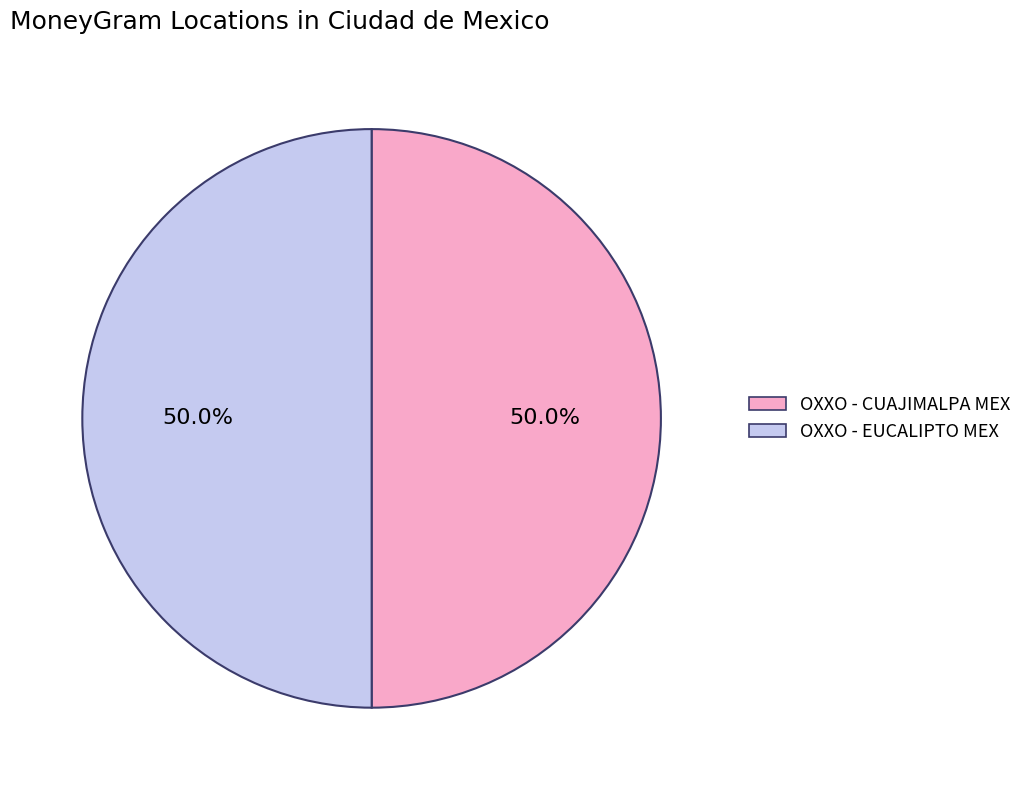

Approximately how many times larger is the value at OXXO - CUAJIMALPA MEX compared to OXXO - EUCALIPTO MEX?

1.0